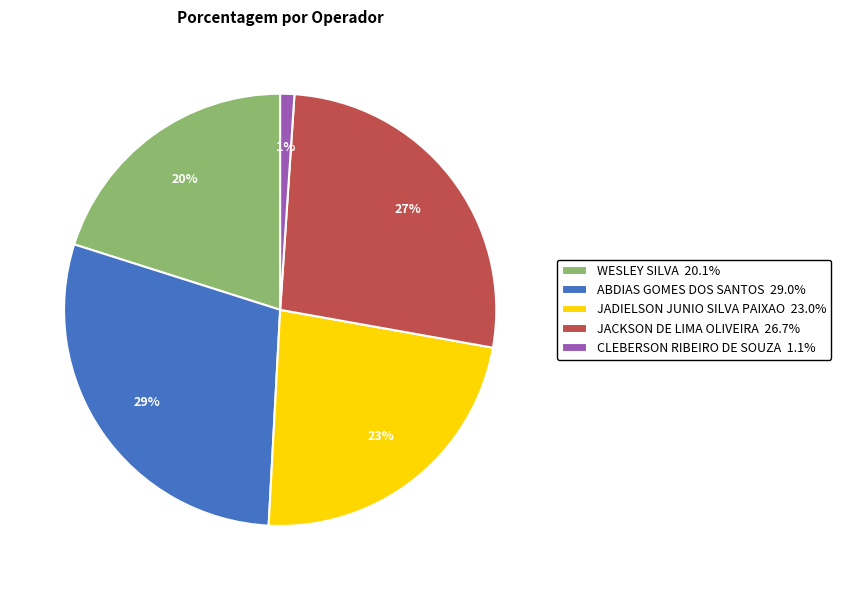

Does JADIELSON JUNIO SILVA PAIXAO 23.0% represent more than half of the total?

No